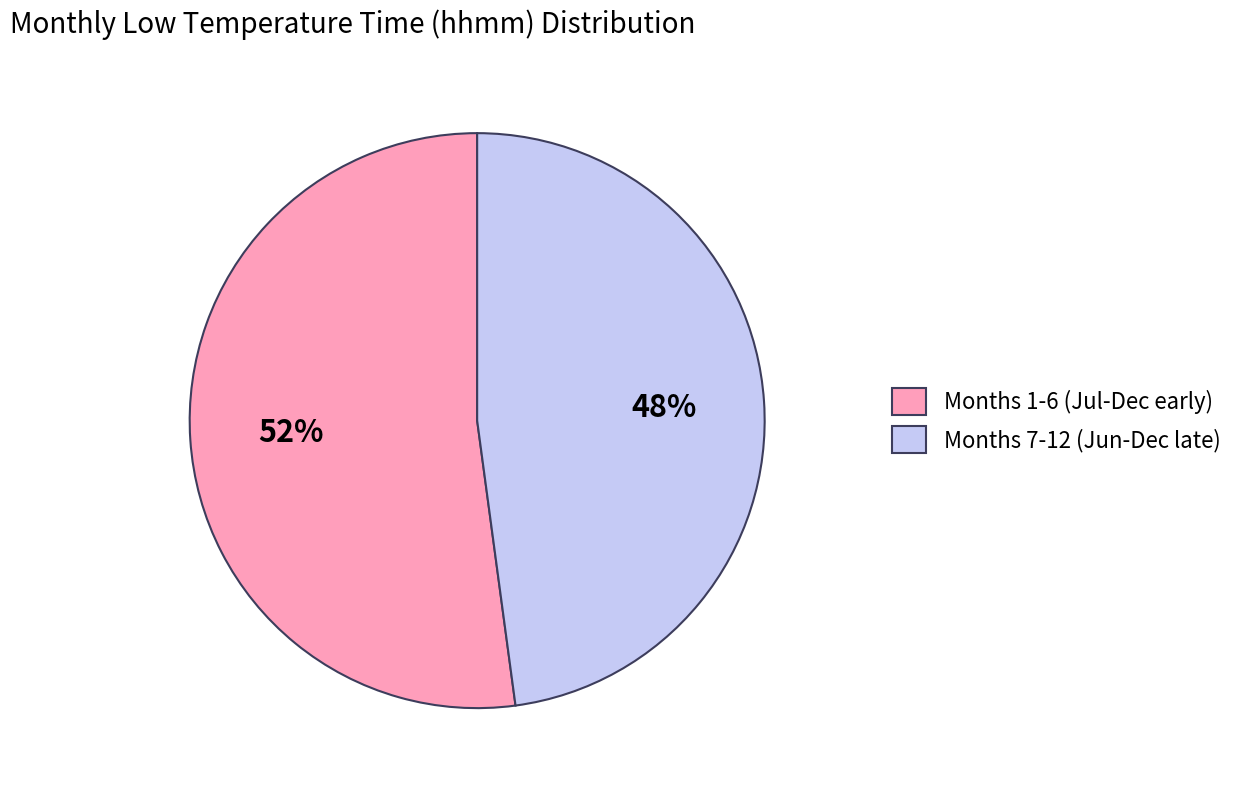

To the nearest percent, what is the difference between the largest and smallest slice percentages?

4%